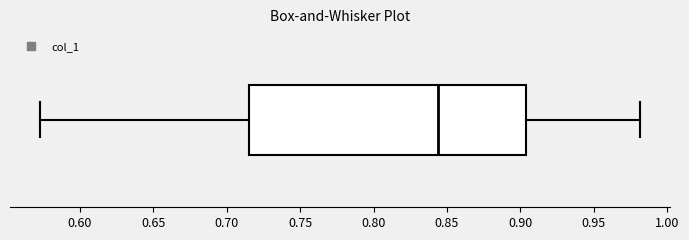

Where does the right whisker of the box end on the x-axis? The values are not printed on the chart, so give them approximately, as read against the axis.

0.980